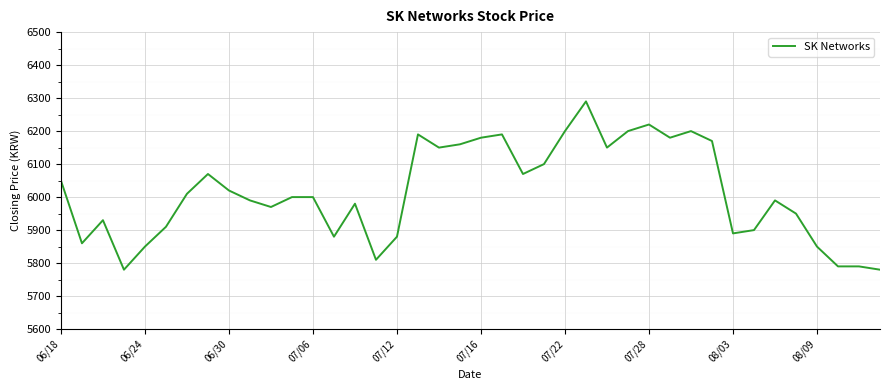

What is the difference between the maximum and minimum values?

510